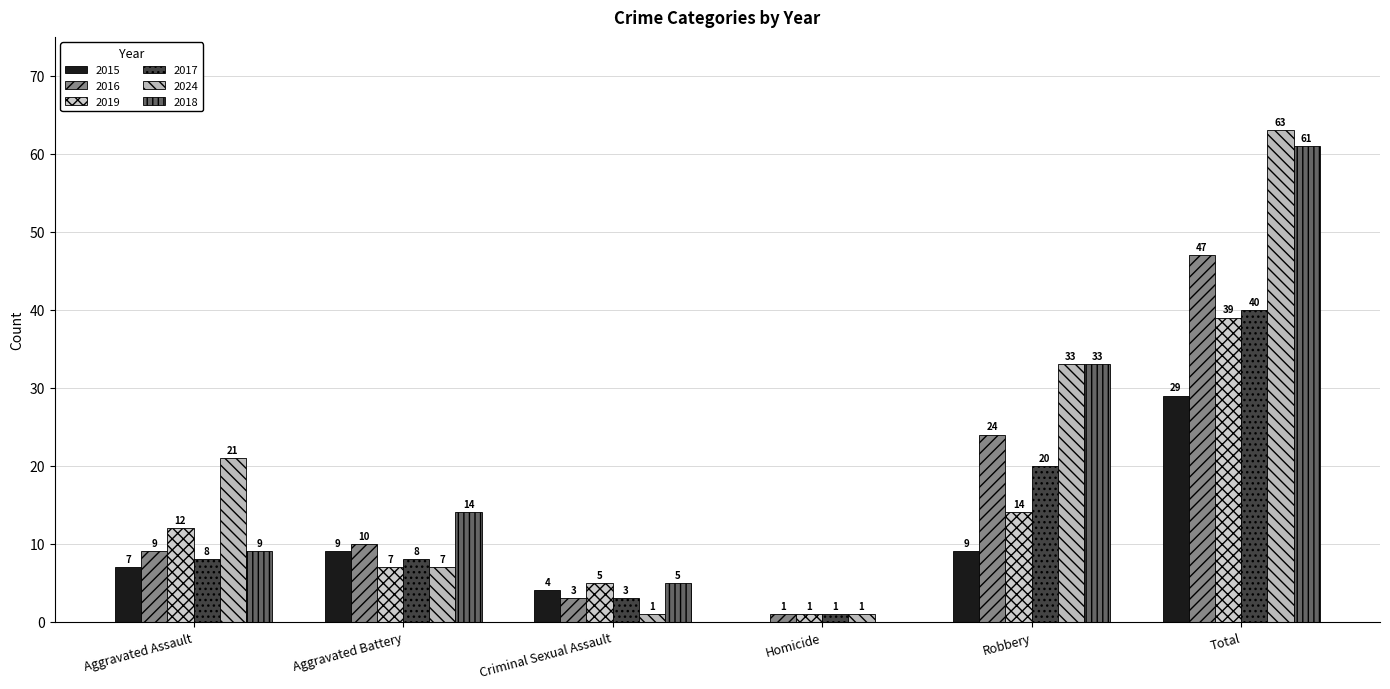

At which category does the chart reach its minimum across all series?

Homicide